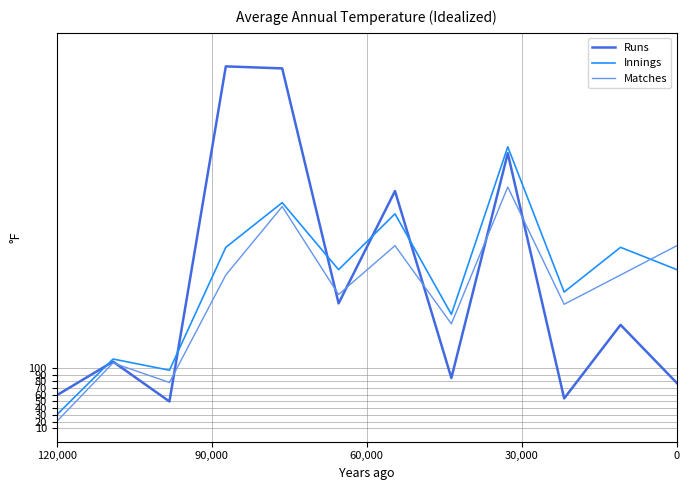

What is the highest value of the Matches series?

370.0